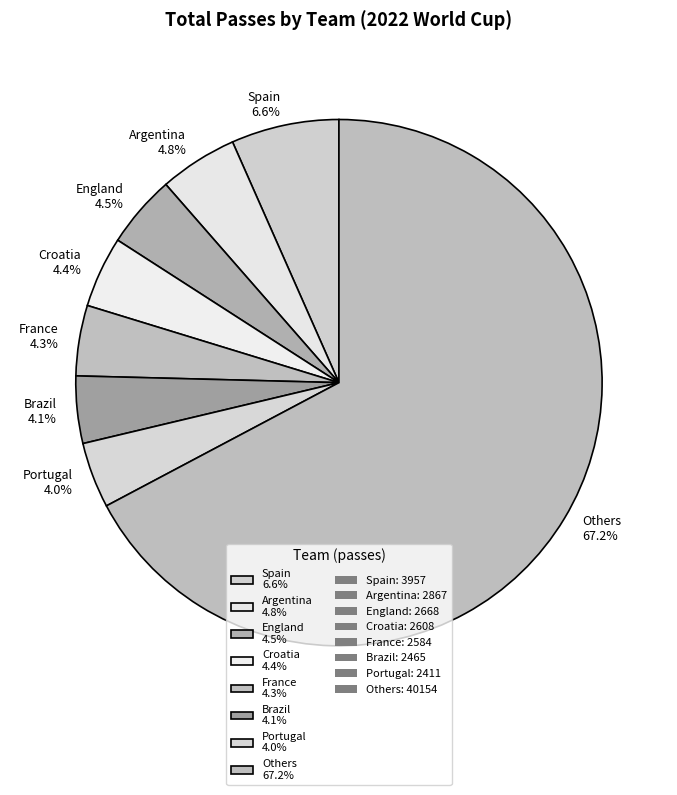

Count the number of slices in the pie.

8